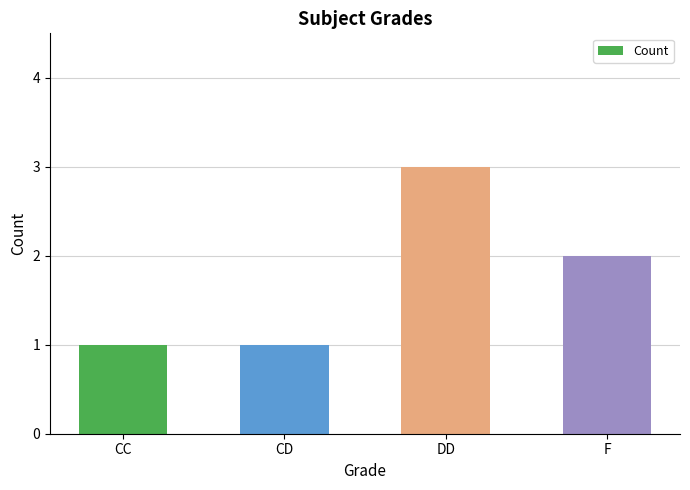

True or false: the data shows 5 at DD.

False